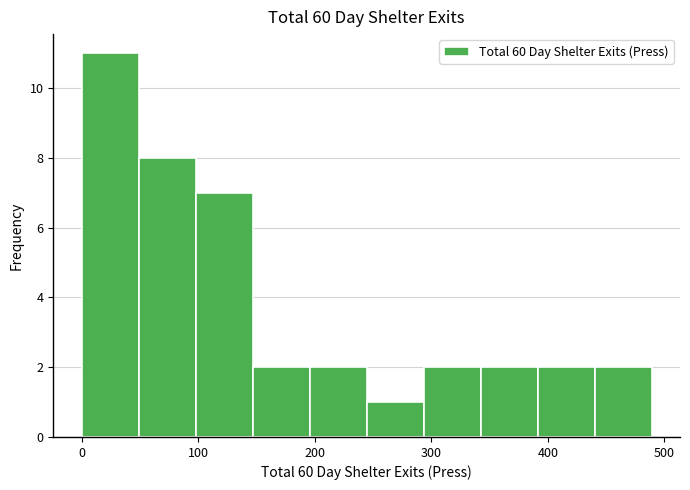

Reading left to right, list every bar in this chart as the range it spans on the x-axis followed by its height. Neither the bar edges nor the heights are printed on the chart, so give them approximately, as read against the axes.

0 to 50: 11
50 to 100: 8
100 to 150: 7
150 to 200: 2
200 to 240: 2
240 to 290: 1
290 to 340: 2
340 to 390: 2
390 to 440: 2
440 to 490: 2